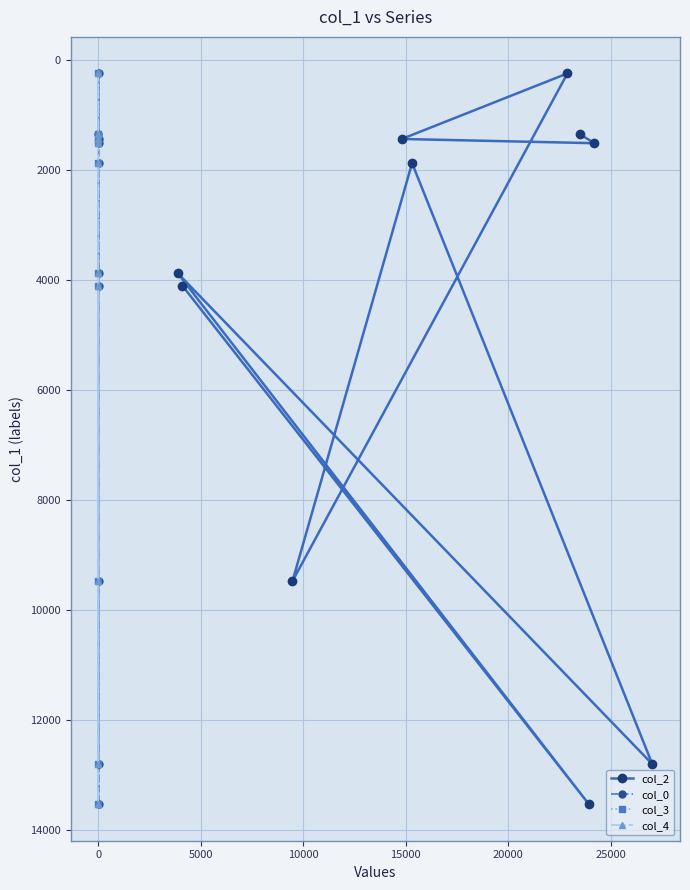

True or false: col_2 and col_3 intersect in this chart.

False